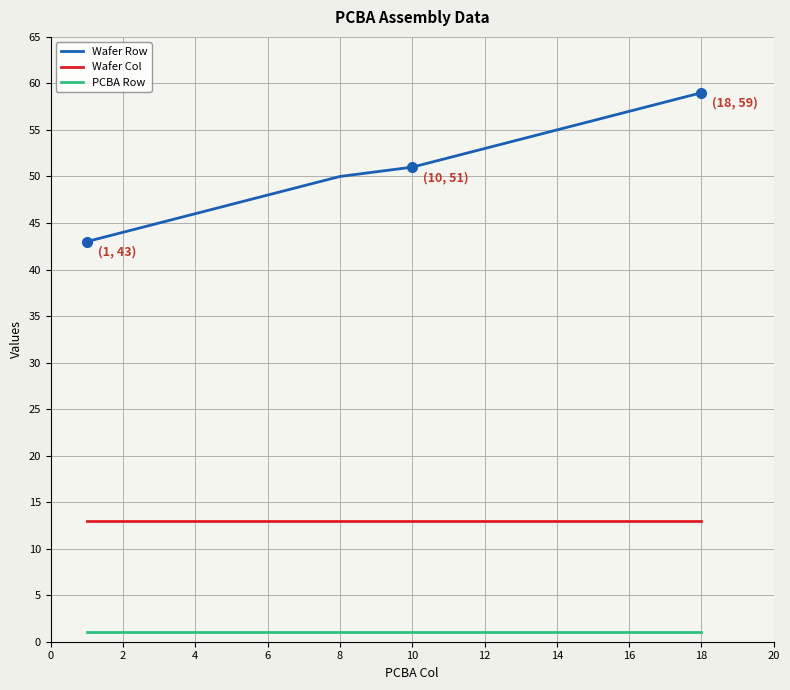

What is the minimum value for Wafer Row?

43